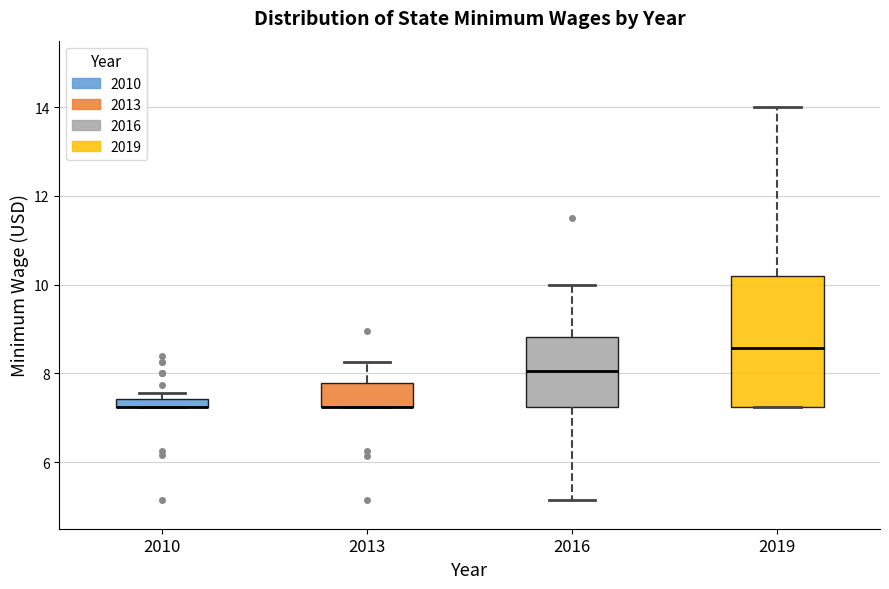

Which box is the tallest, from its lower edge to its upper edge?

2019